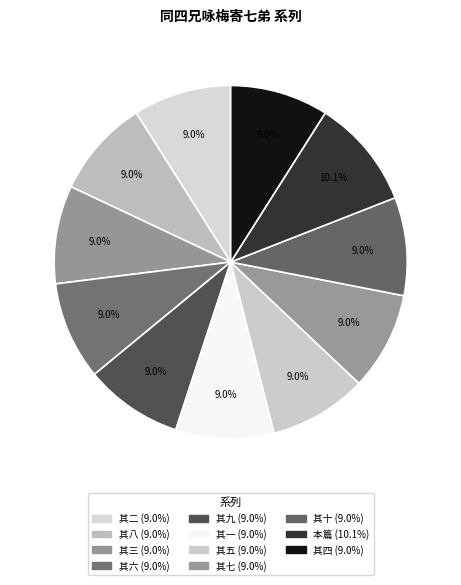

To the nearest percent, what is the difference between the largest and smallest slice percentages?

1%